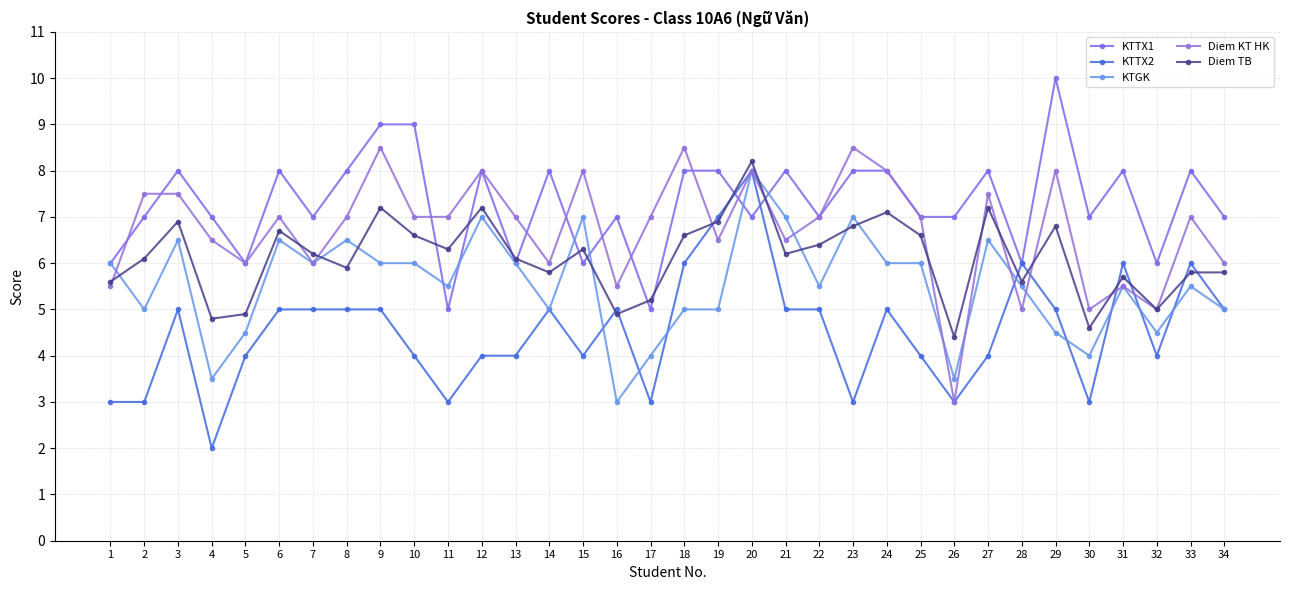

What is the greatest value displayed?

10.0